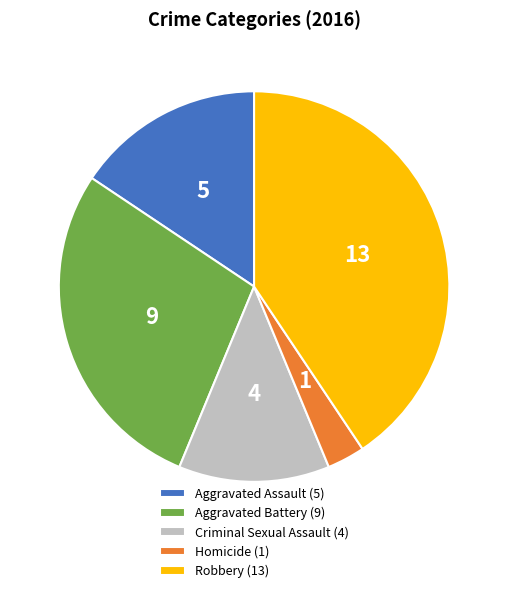

The Homicide (1) slice represents 3% of the pie. True or false?

True